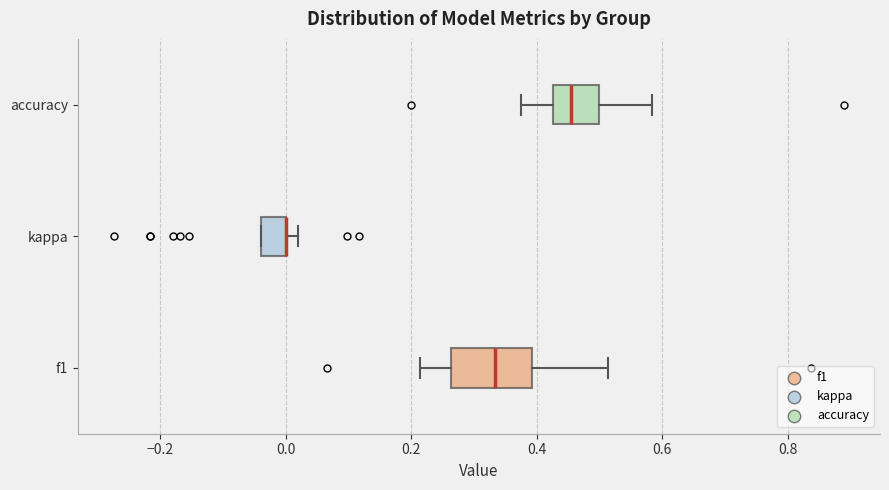

Where does the median line of the box for accuracy sit on the x-axis? The values are not printed on the chart, so give them approximately, as read against the axis.

0.46